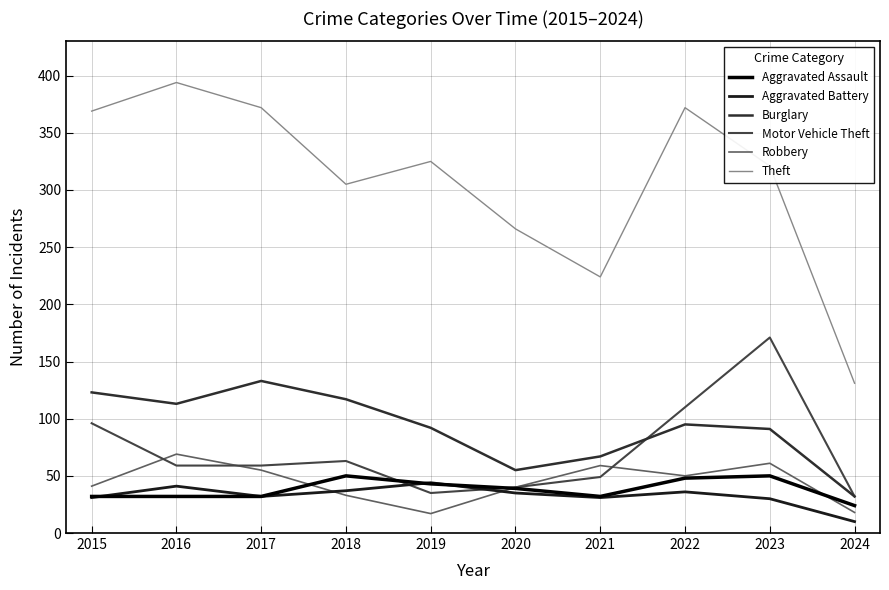

Does the chart have visible grid lines?

Yes